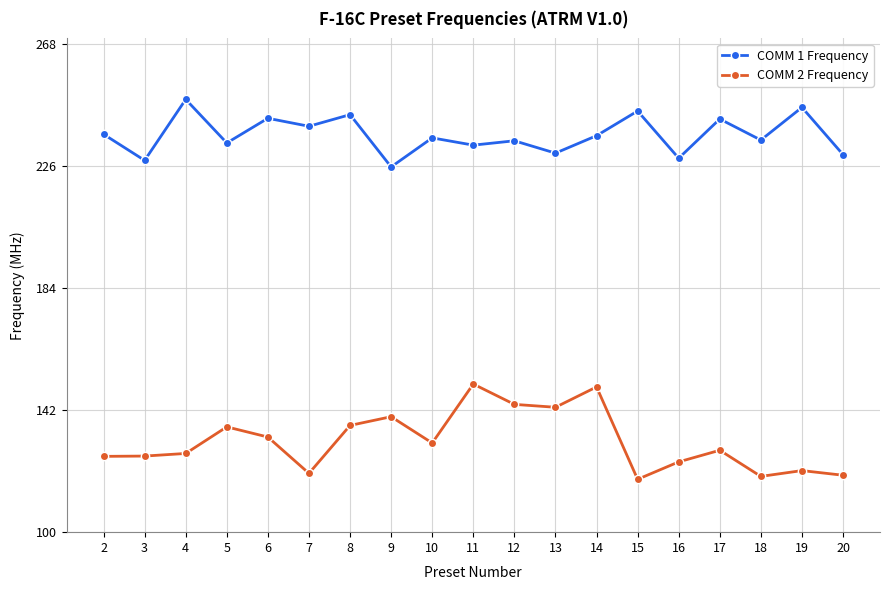

How many values in the COMM 2 Frequency series are below 128?

9